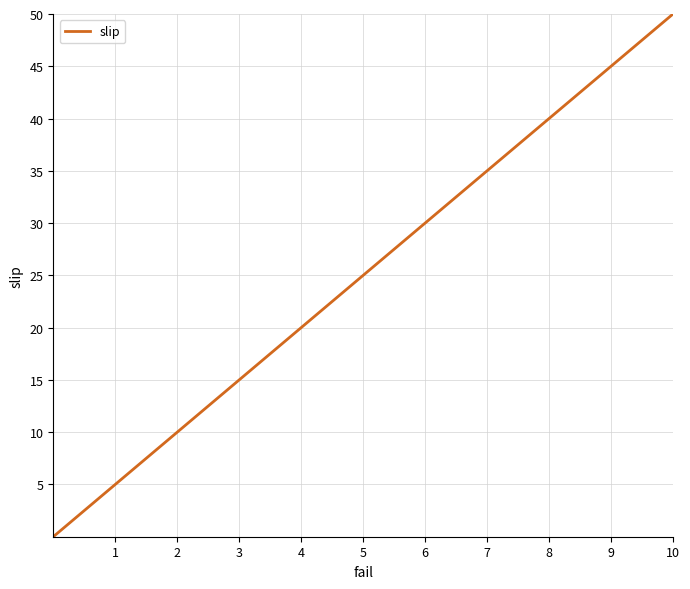

How many lines are shown in the chart?

1